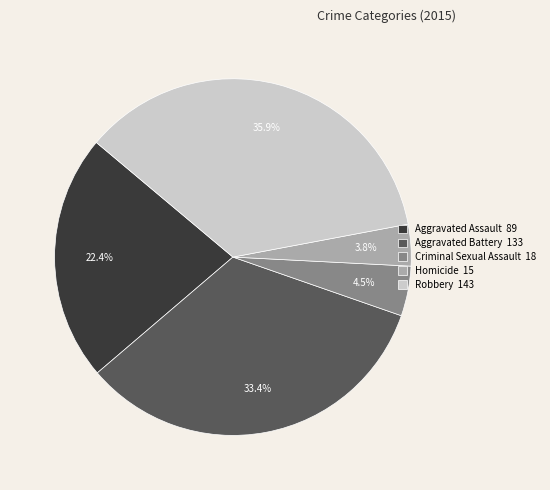

Combined, do Aggravated Battery and Aggravated Assault account for over 50%?

Yes